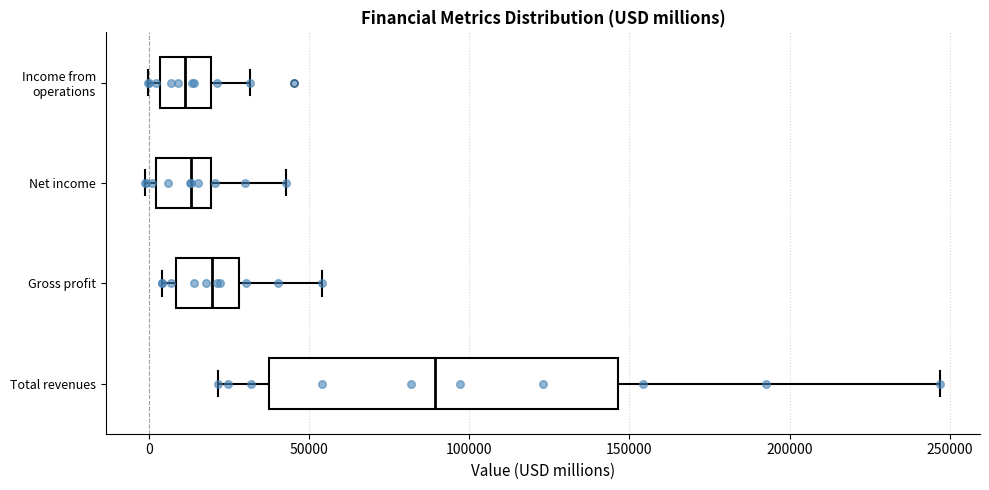

Where does the median line of the box for Gross profit sit on the x-axis? The values are not printed on the chart, so give them approximately, as read against the axis.

20000